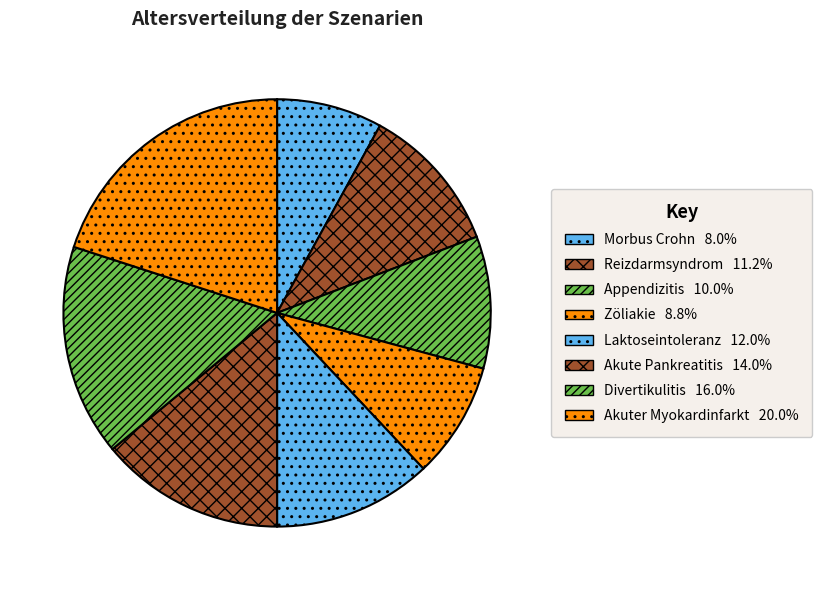

To the nearest percent, what is the combined percentage of Zöliakie and Reizdarmsyndrom?

20%